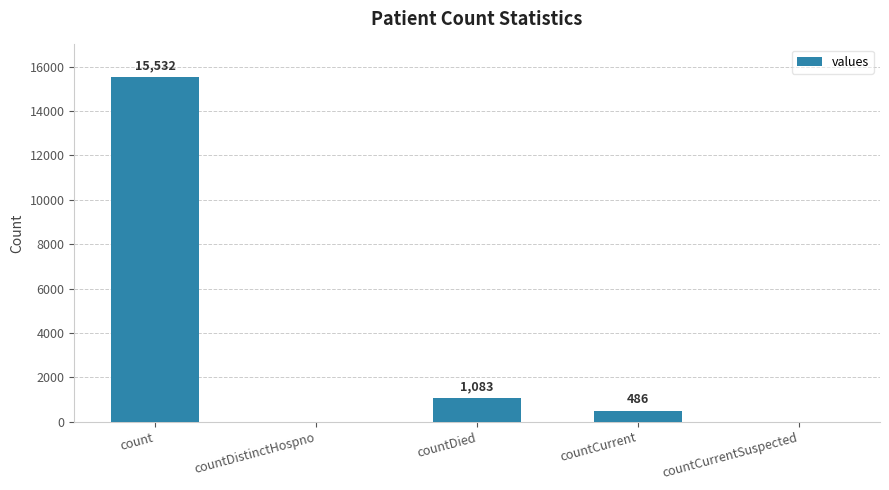

Count the number of data series in this chart.

1